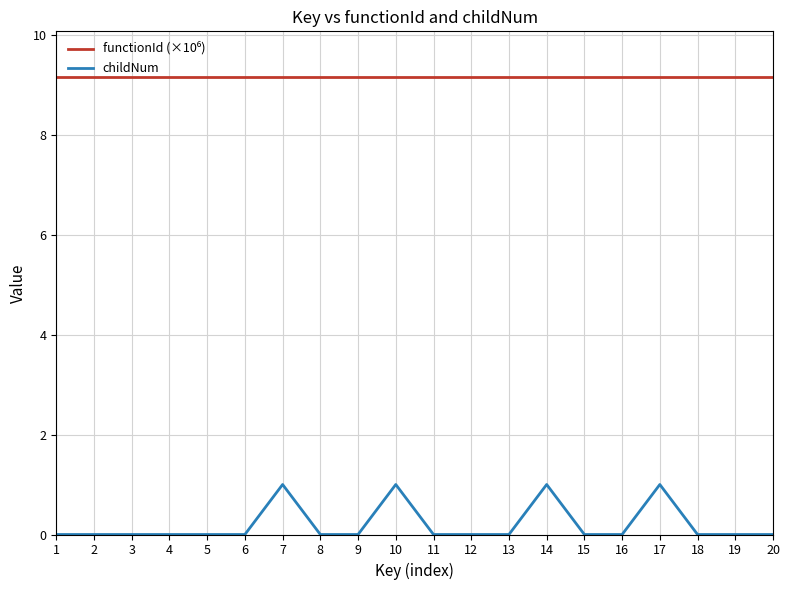

The childNum series shows -0.5 at 16. True or false?

False